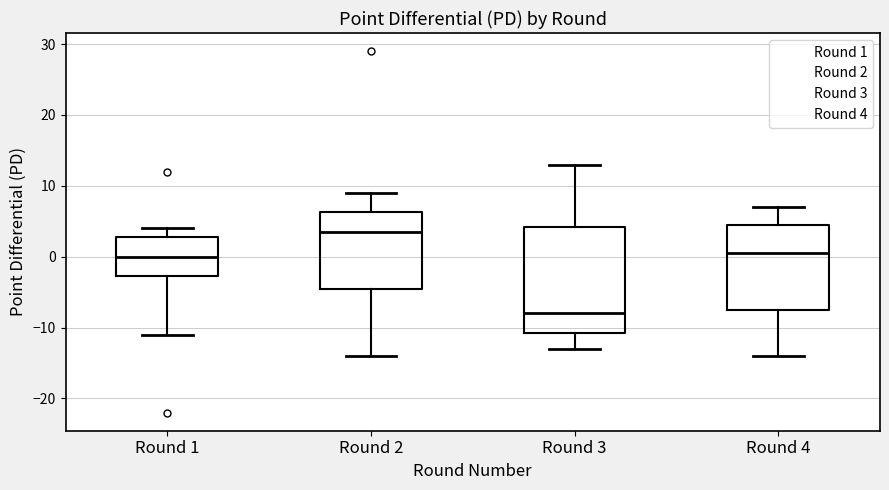

Which box is the tallest, from its lower edge to its upper edge?

Round 3